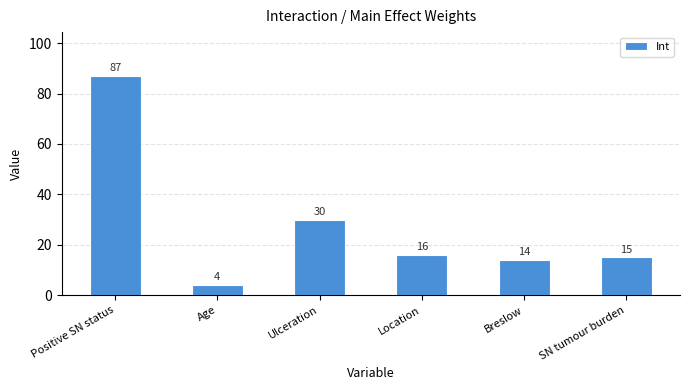

What is the average value?

28